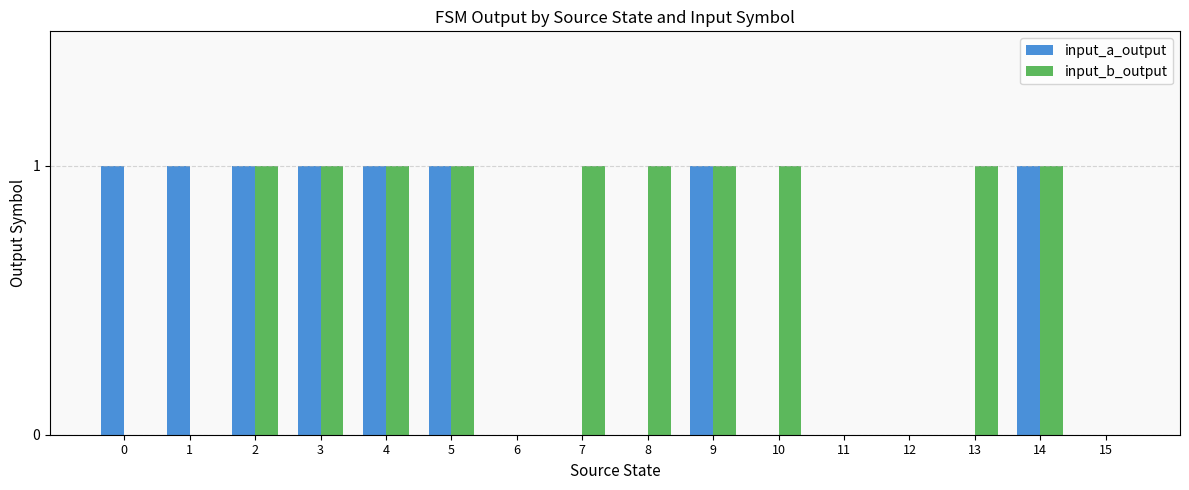

How many input_b_output values are between 0 and 1?

16